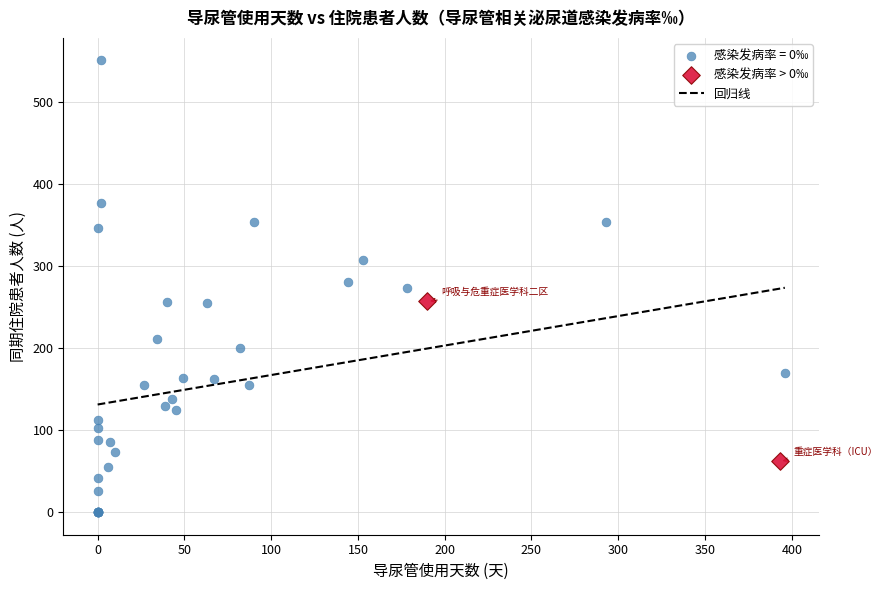

Which series contains the highest Y value?

感染发病率 = 0‰